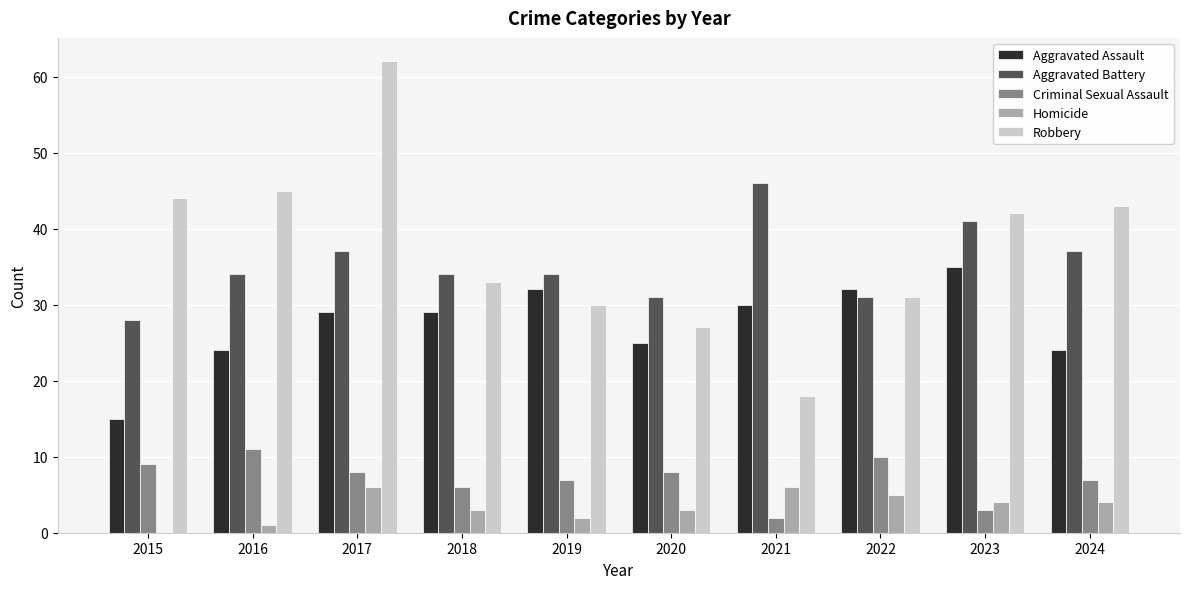

Which series changed the most between 2019 and 2020?

Aggravated Assault